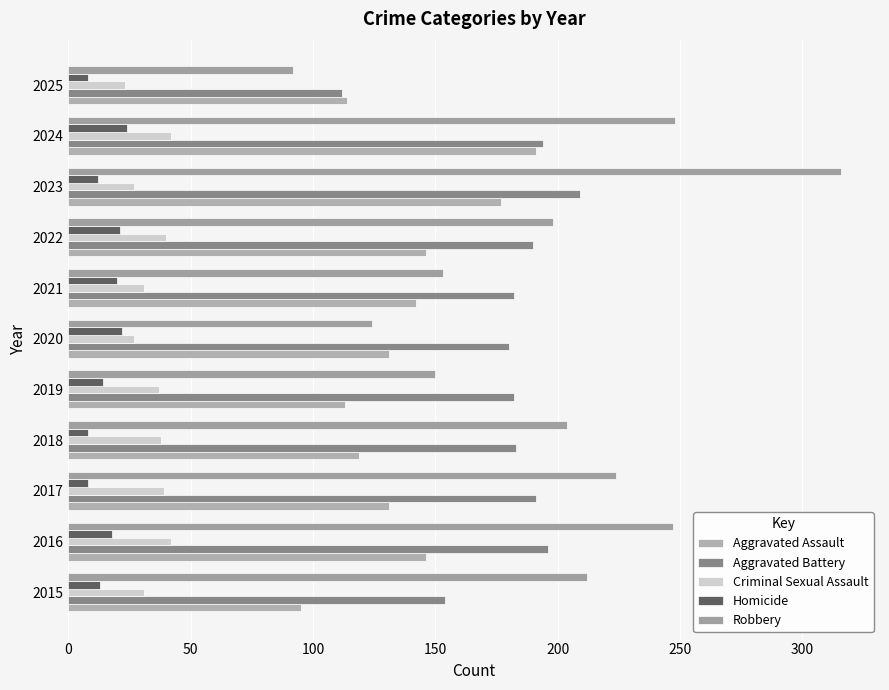

How many data points in Aggravated Assault are less than 131?

4